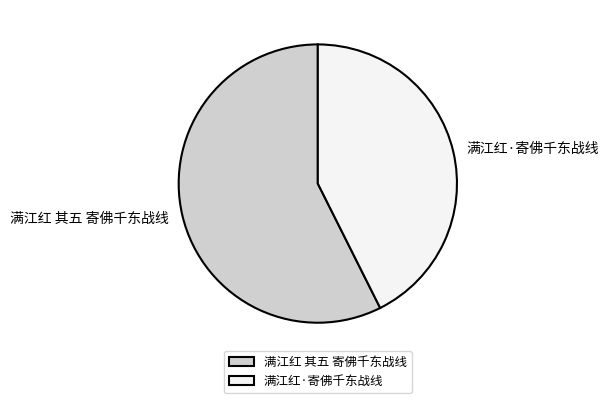

Is it true that 满江红 其五 寄佛千东战线 is 72% of the pie?

False